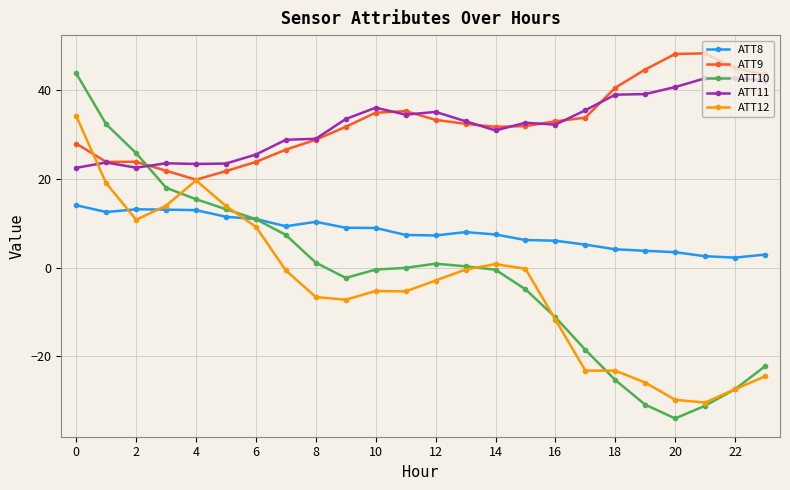

Count the number of data series in this chart.

5